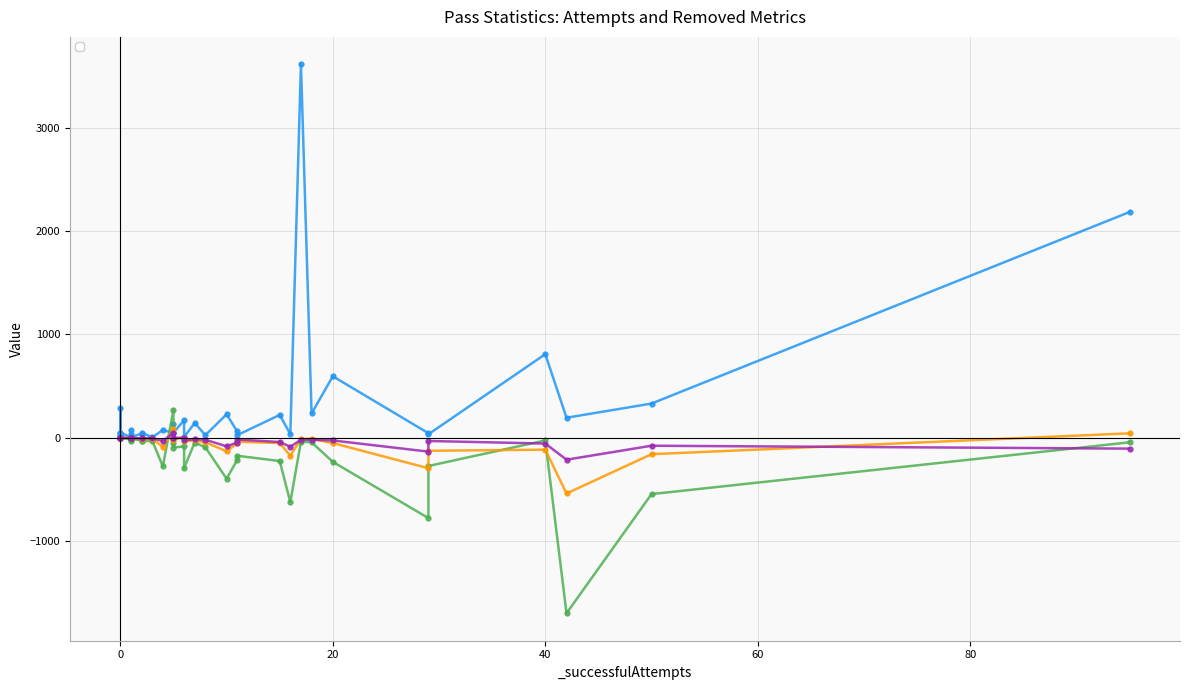

In _removedTokens, how many points are higher than both neighbors (excluding endpoints)?

10